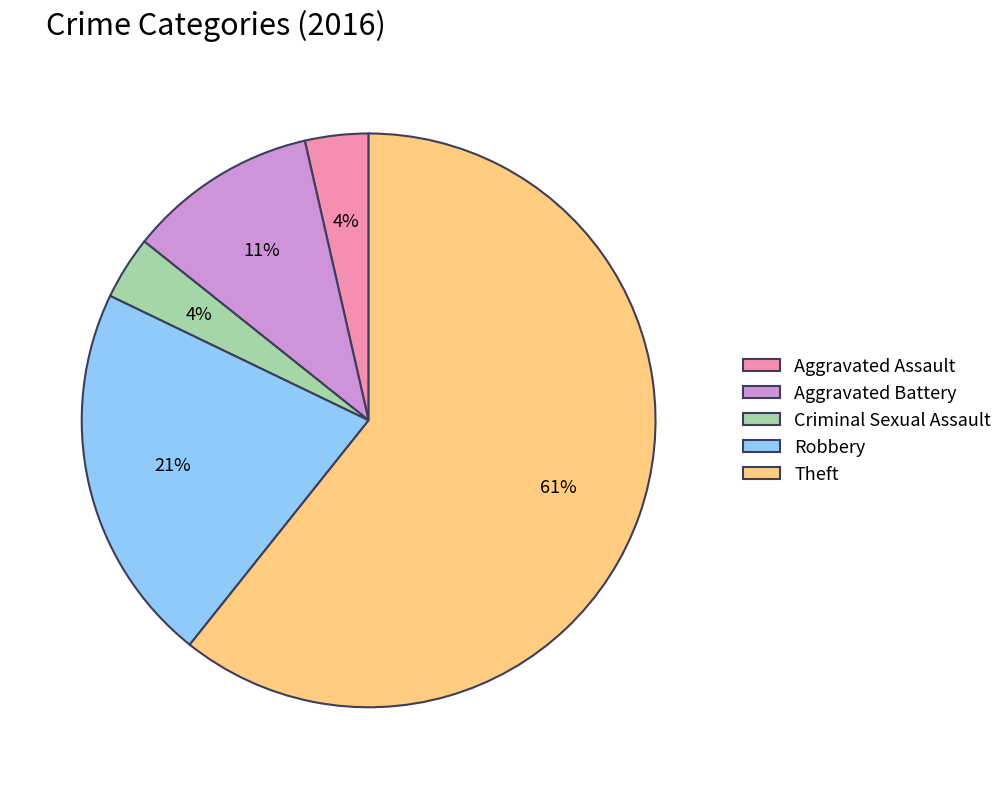

Between Aggravated Battery and Criminal Sexual Assault, which is larger?

Aggravated Battery